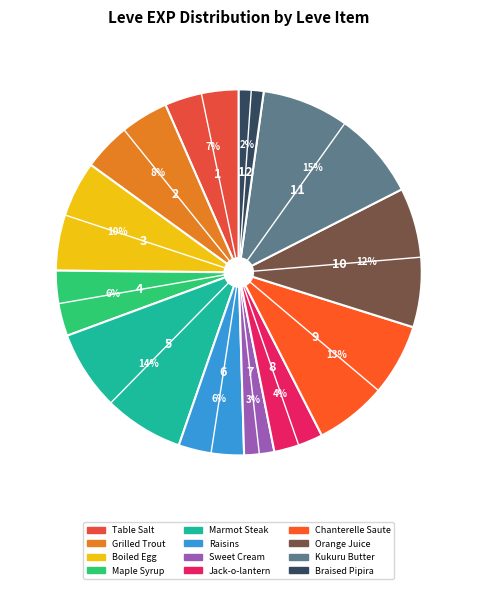

To the nearest percent, what is the difference between the largest and smallest slice percentages?

13%